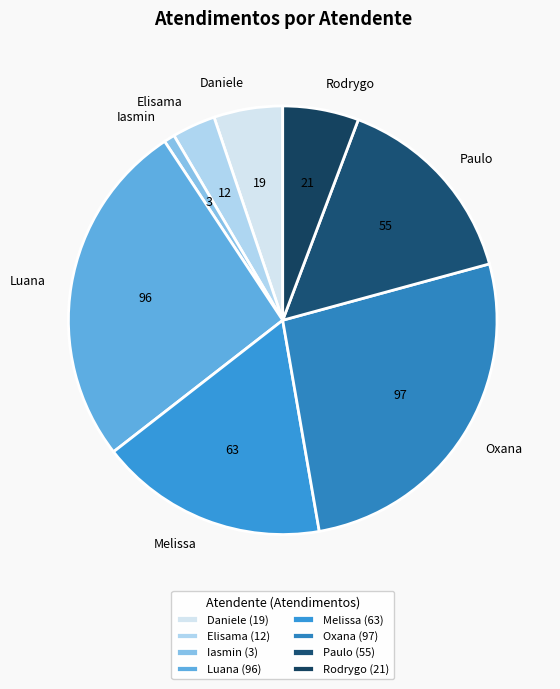

Does Iasmin represent more than half of the total?

No